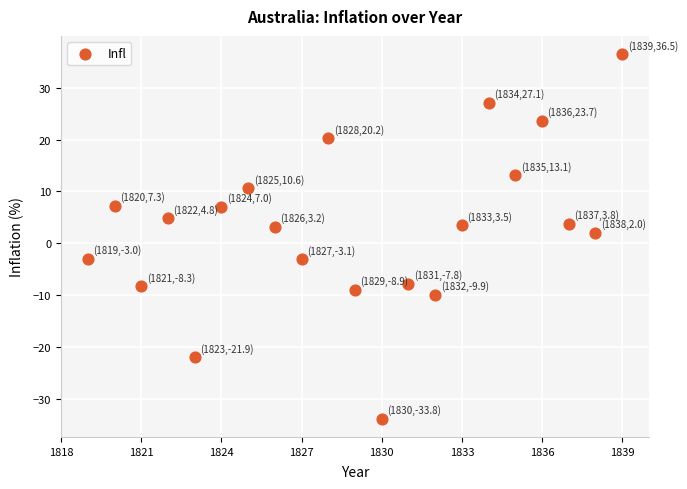

What Y value in the scatter plot is closest to 1?

2.0